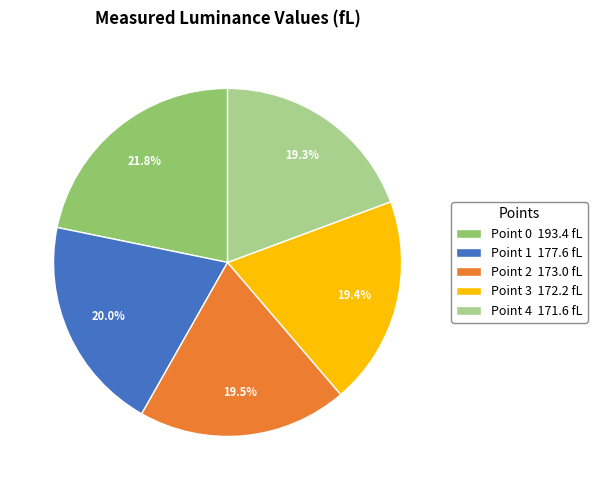

How many slices are in this pie chart?

5